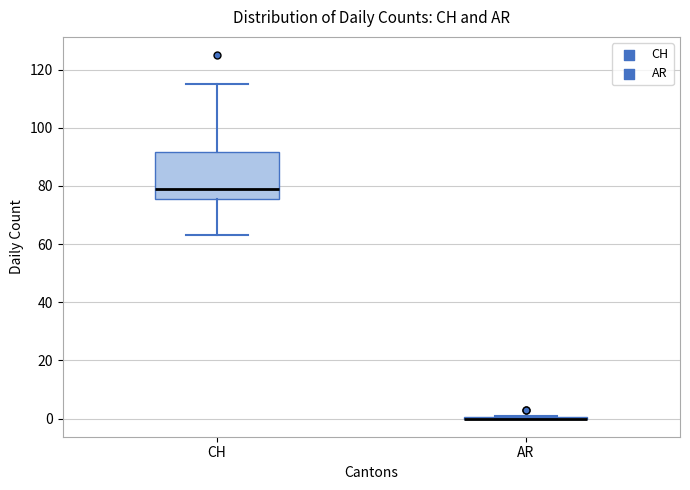

Where does the lower whisker of the box for CH end on the y-axis? The values are not printed on the chart, so give them approximately, as read against the axis.

64